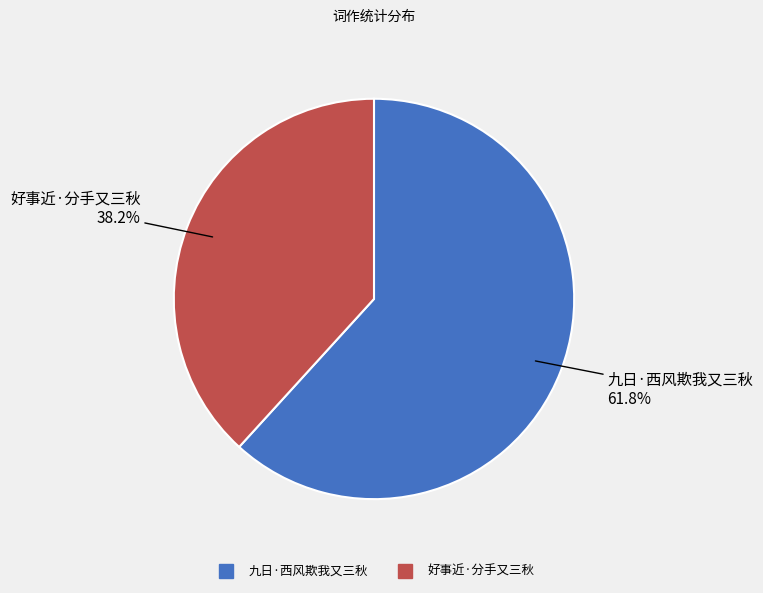

How many segments does this pie chart have?

2